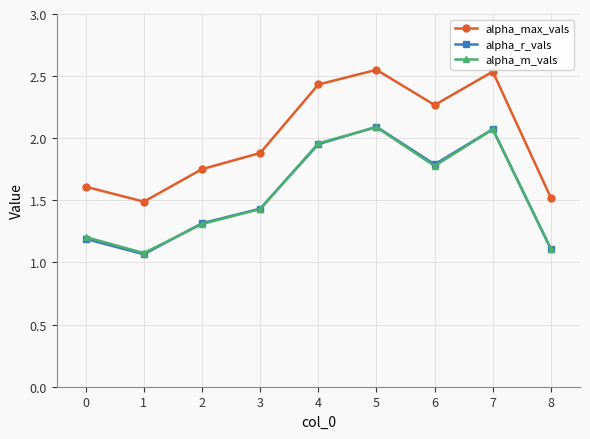

Count the number of data series in this chart.

3